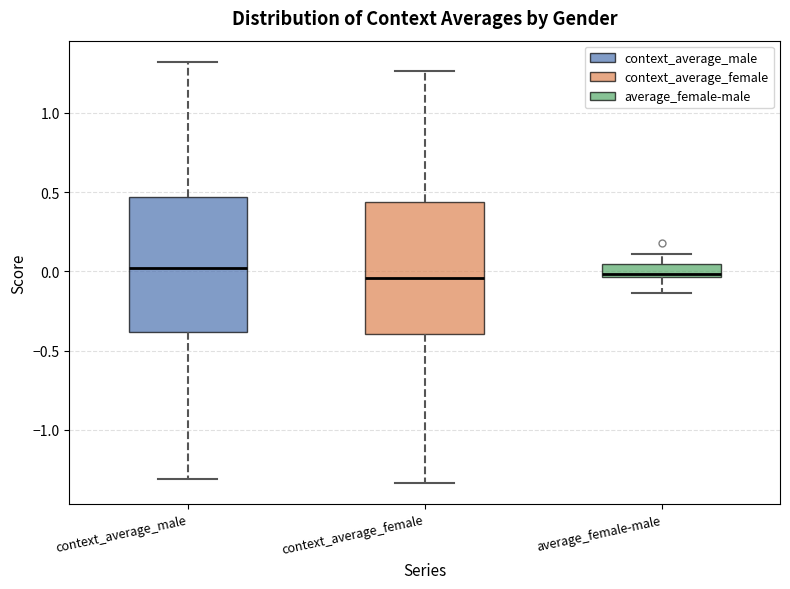

Reading left to right, read every box against the y-axis: the position of its median line, the range the box covers, and the ends of its whiskers. The values are not printed on the chart, so give them approximately, as read against the axis.

context_average_male: median 0.00, box -0.40 to 0.45, whiskers -1.30 to 1.30
context_average_female: median -0.05, box -0.40 to 0.45, whiskers -1.35 to 1.25
average_female-male: median 0.00, box -0.05 to 0.05, whiskers -0.15 to 0.10